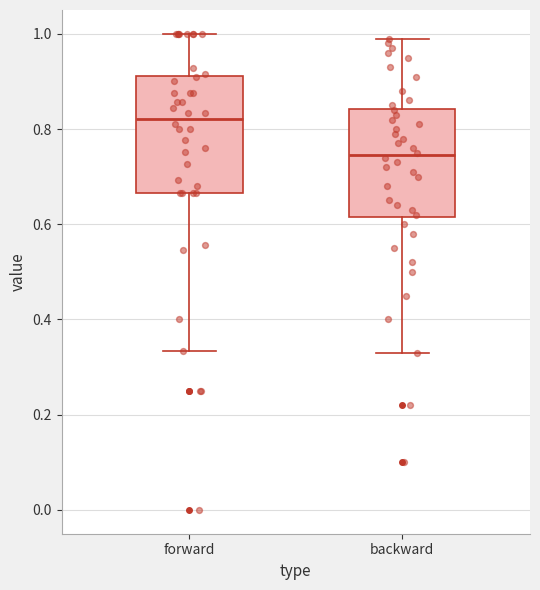

Reading left to right, read every box against the y-axis: the position of its median line, the range the box covers, and the ends of its whiskers. The values are not printed on the chart, so give them approximately, as read against the axis.

forward: median 0.82, box 0.66 to 0.92, whiskers 0.34 to 1.00
backward: median 0.74, box 0.62 to 0.84, whiskers 0.34 to 1.00